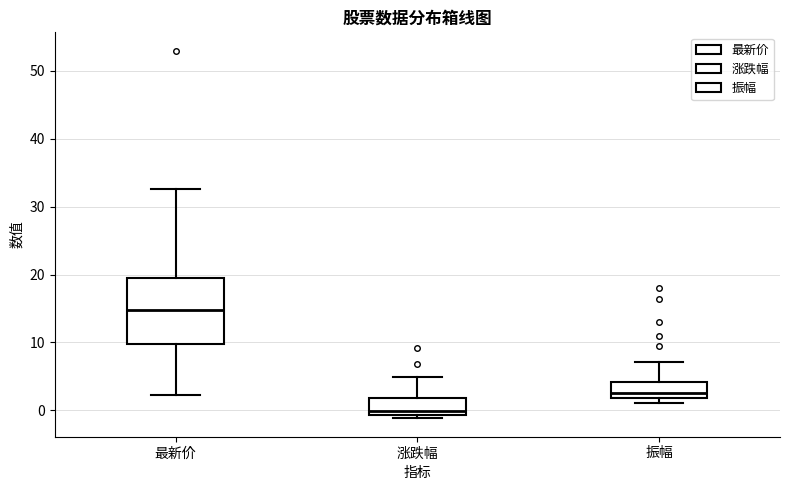

Reading left to right, read every box against the y-axis: the position of its median line, the range the box covers, and the ends of its whiskers. The values are not printed on the chart, so give them approximately, as read against the axis.

最新价: median 15, box 10 to 20, whiskers 2 to 33
涨跌幅: median 0, box -1 to 2, whiskers -1 (just below the box's lower edge) to 5
振幅: median 3, box 2 to 4, whiskers 1 to 7